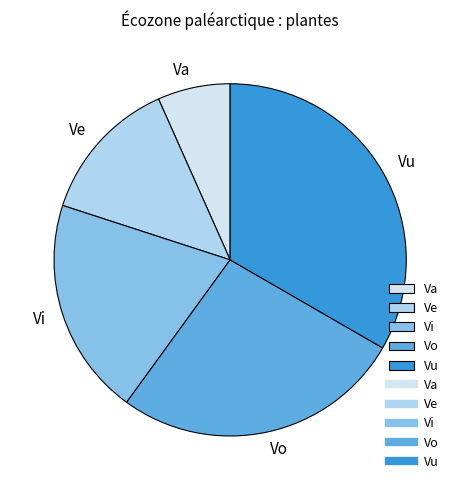

What is the smallest slice in the pie chart?

Va